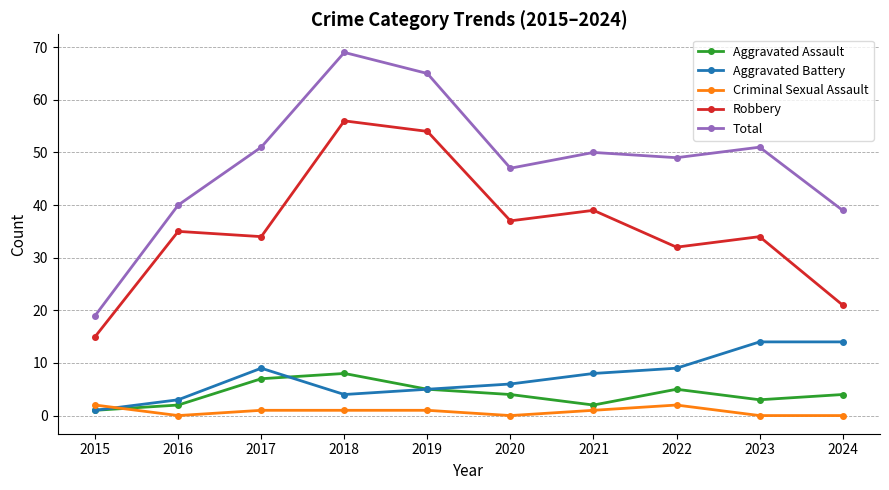

The value of Total at 2023 is 51. True or false?

True